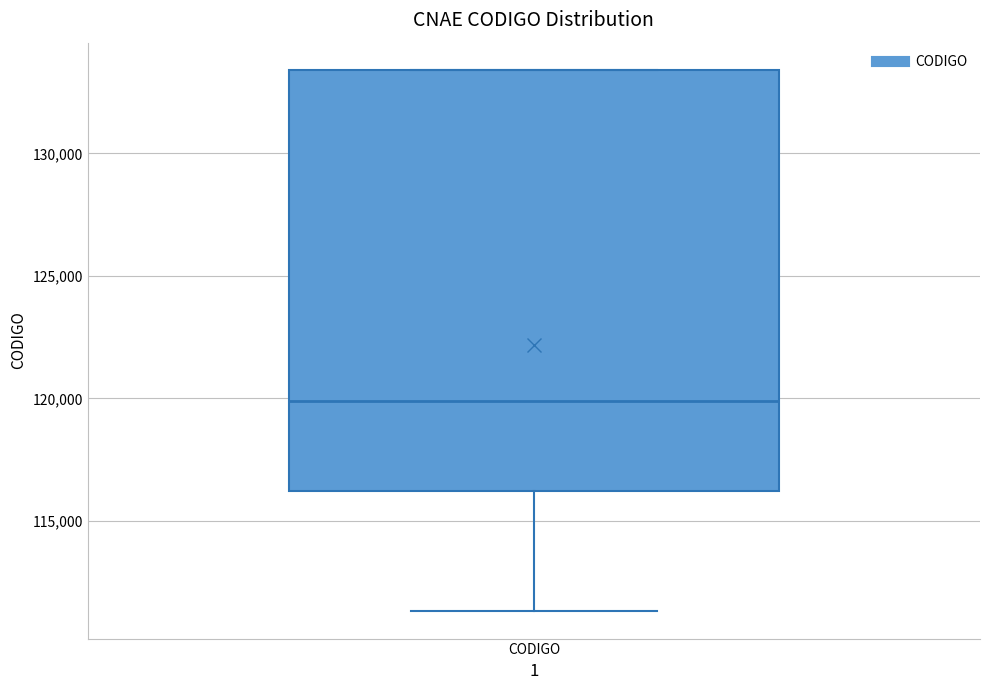

Transcribe this box plot: give where the median line is, the range the box spans, and where the two whiskers end, as read against the y-axis. The values are not printed on the chart, so give them approximately, as read against the axis.

median 120000, box 116000 to 133500, whiskers 111500 to 133500